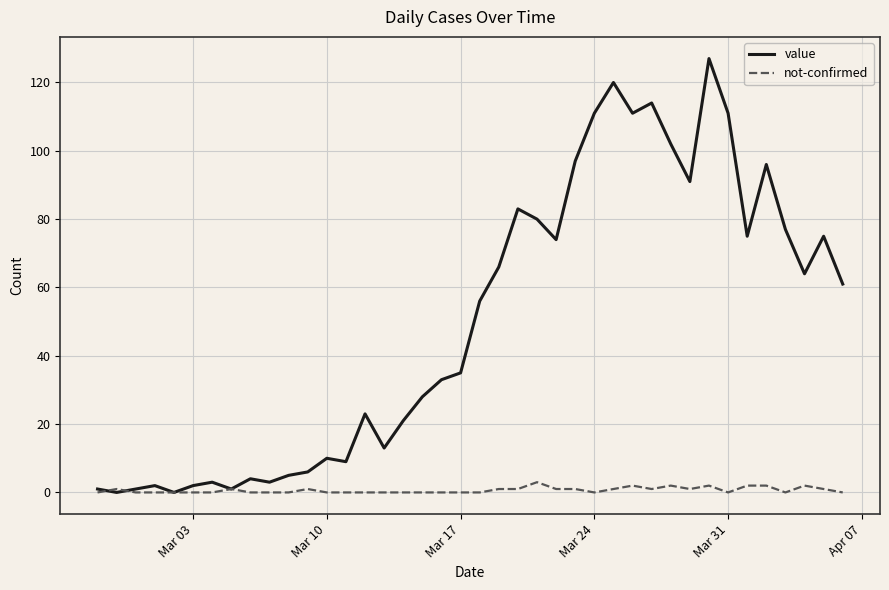

List the series in order of their overall mean, lowest first.

not-confirmed, value